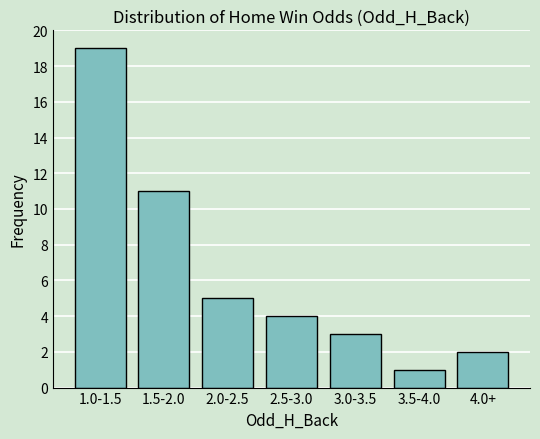

Reading right to left, transcribe all the data shown in this chart.

4.0+=2	3.5-4.0=1	3.0-3.5=3	2.5-3.0=4	2.0-2.5=5	1.5-2.0=11	1.0-1.5=19